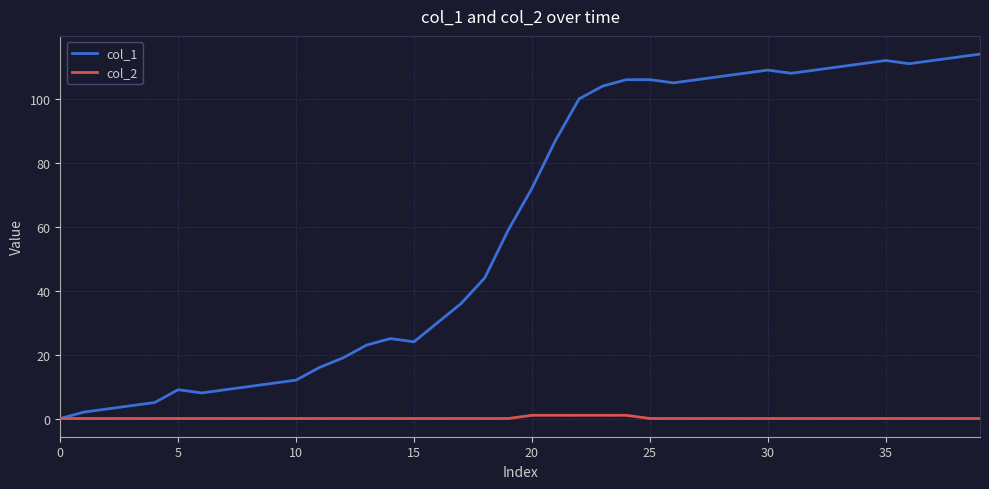

Which series has the largest range (max minus min)?

col_1